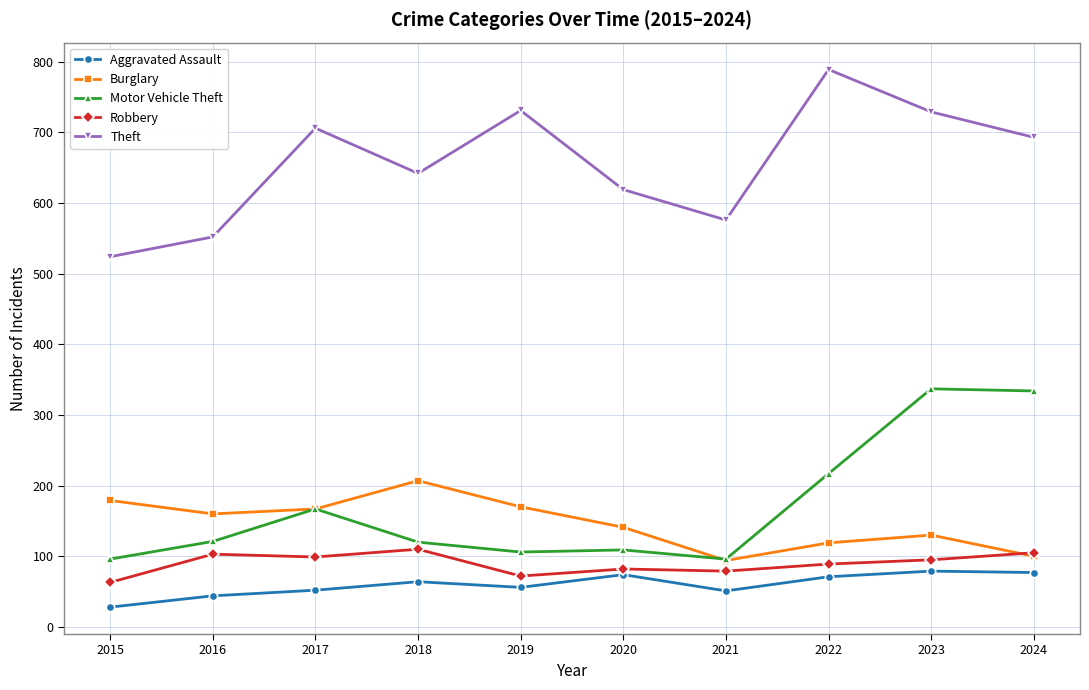

What is the value of the Burglary point at the 7th from the left?

94